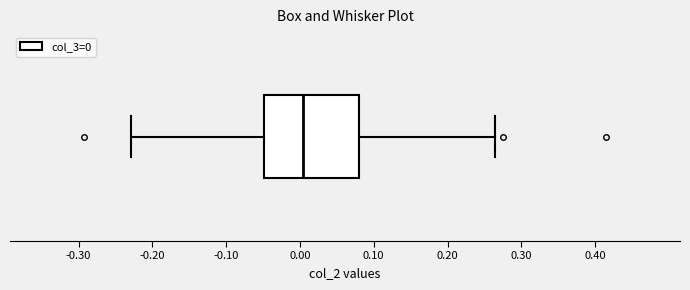

Read this box plot against the x-axis: the position of the median line, the range covered by the box, and the ends of both whiskers. The values are not printed on the chart, so give them approximately, as read against the axis.

median 0.00, box -0.05 to 0.08, whiskers -0.23 to 0.26